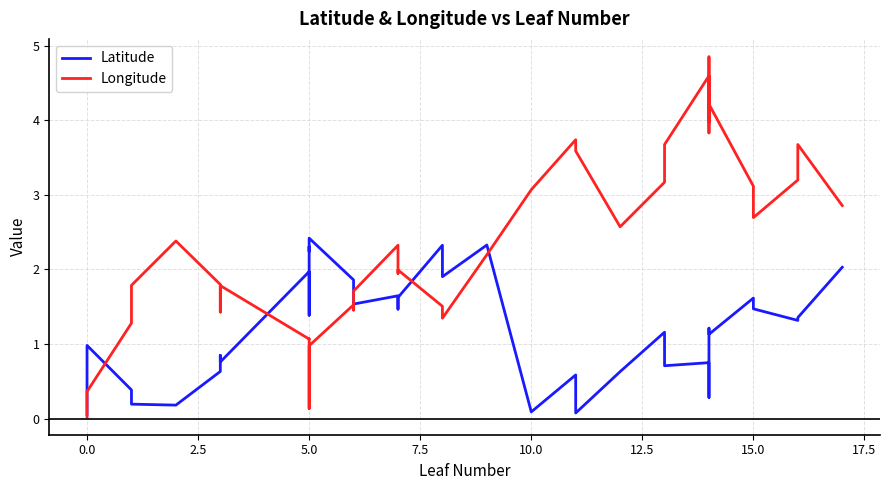

True or false: Latitude has a value of 0.9 at 25.

False